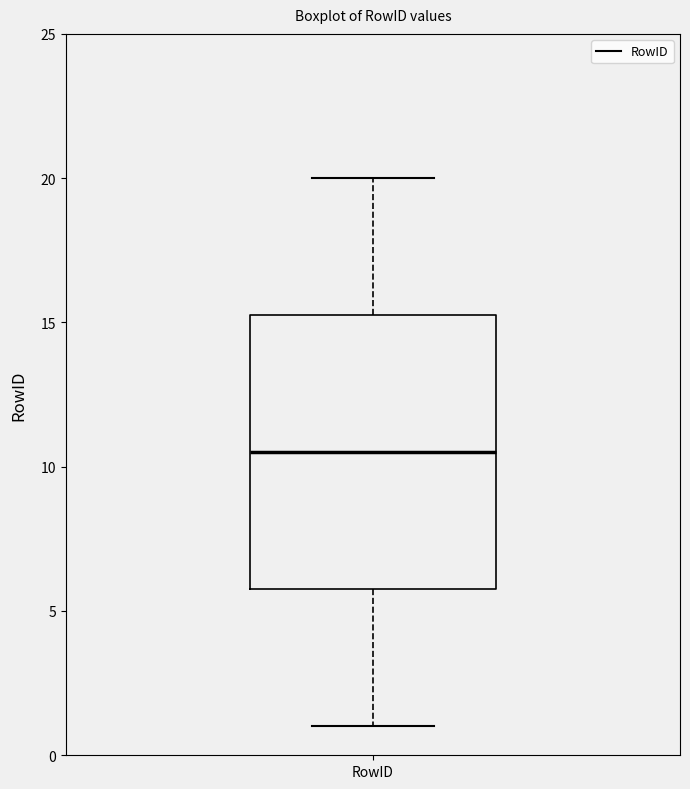

Where is the lower edge of the box for RowID on the y-axis? The values are not printed on the chart, so give them approximately, as read against the axis.

6.0